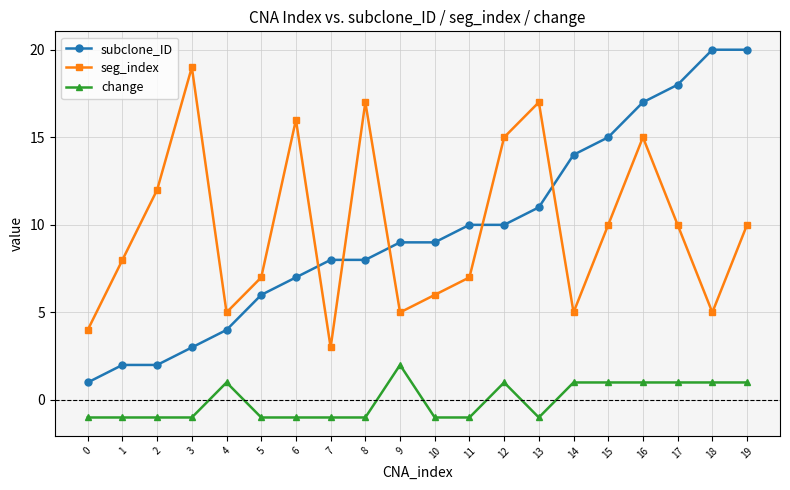

How many interior local peaks does the seg_index series have?

5